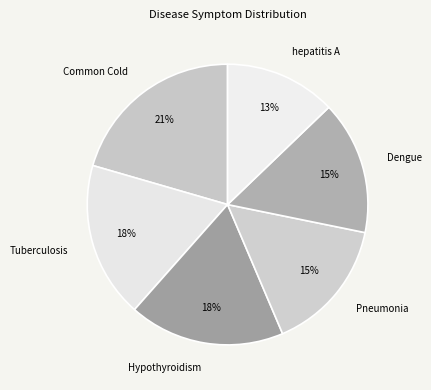

The Tuberculosis slice represents 18% of the pie. True or false?

True